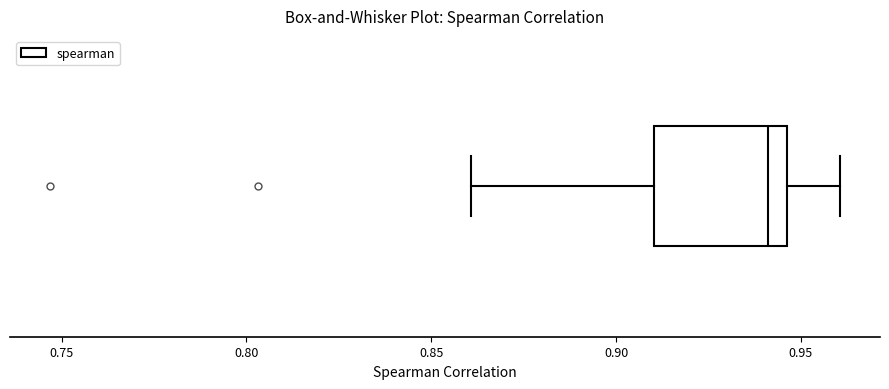

Where does the left whisker of the box end on the x-axis? The values are not printed on the chart, so give them approximately, as read against the axis.

0.860